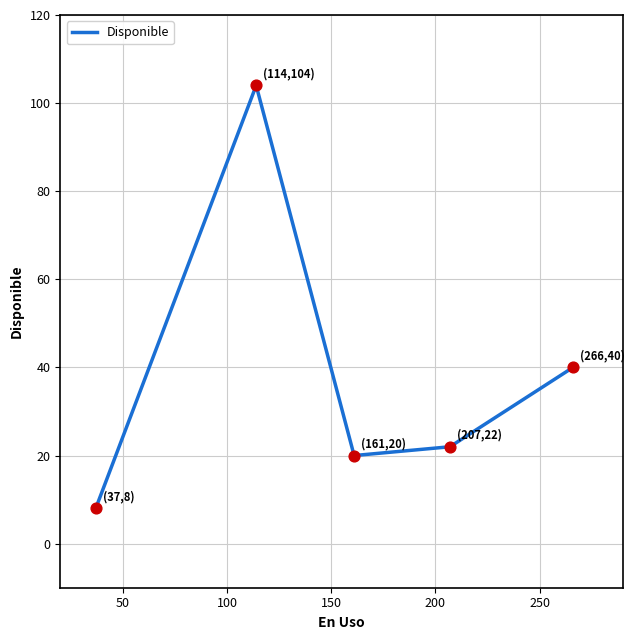

True or false: the data has more than 0 interior local peaks.

True